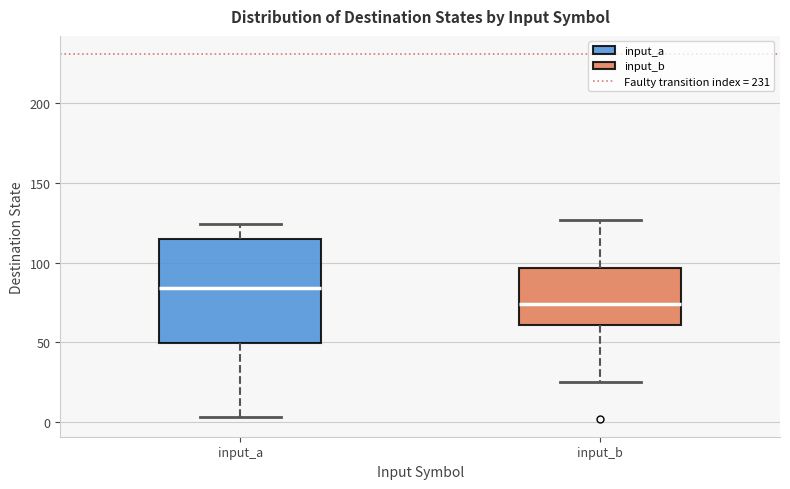

Reading left to right, read every box against the y-axis: the position of its median line, the range the box covers, and the ends of its whiskers. The values are not printed on the chart, so give them approximately, as read against the axis.

input_a: median 85, box 50 to 115, whiskers 5 to 125
input_b: median 75, box 60 to 95, whiskers 25 to 125